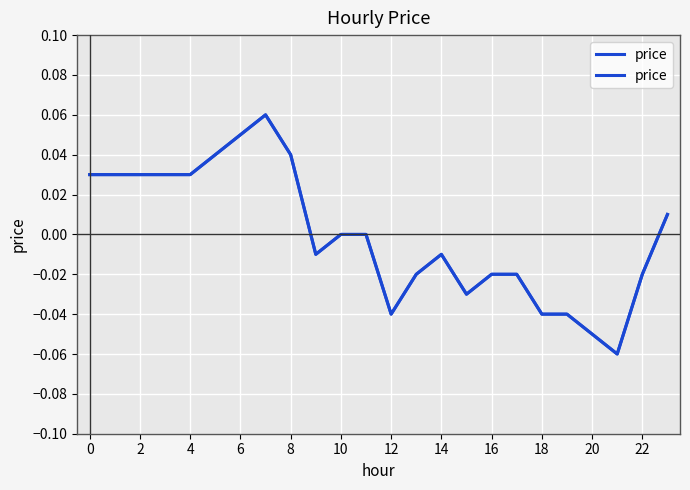

What is the difference between the second highest and minimum values?

0.1